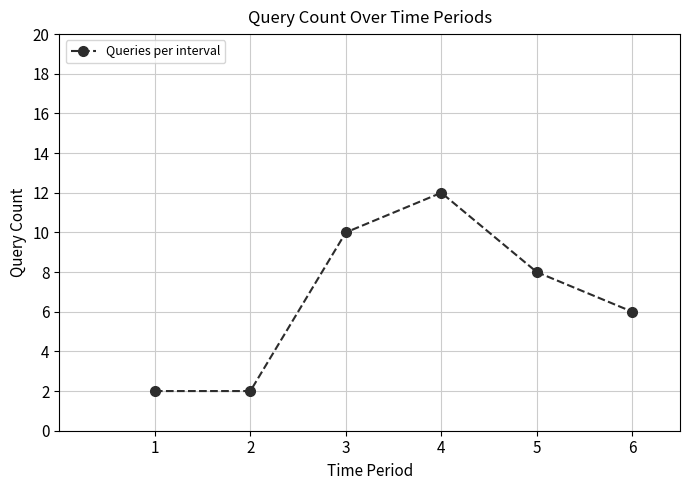

What value does the data have at 5?

8